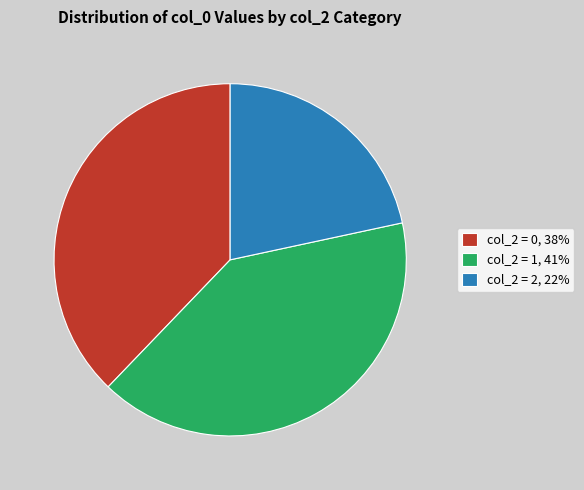

Is there a majority slice in this chart?

No